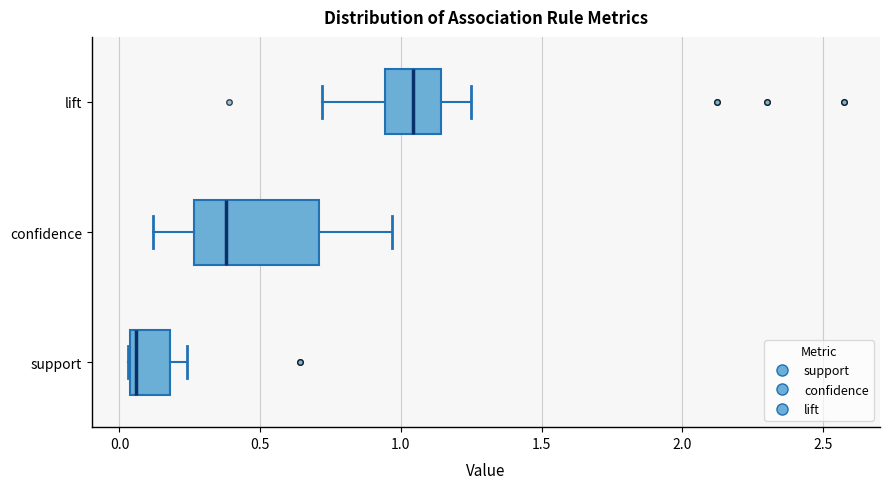

Which box's median line is the furthest to the left?

support